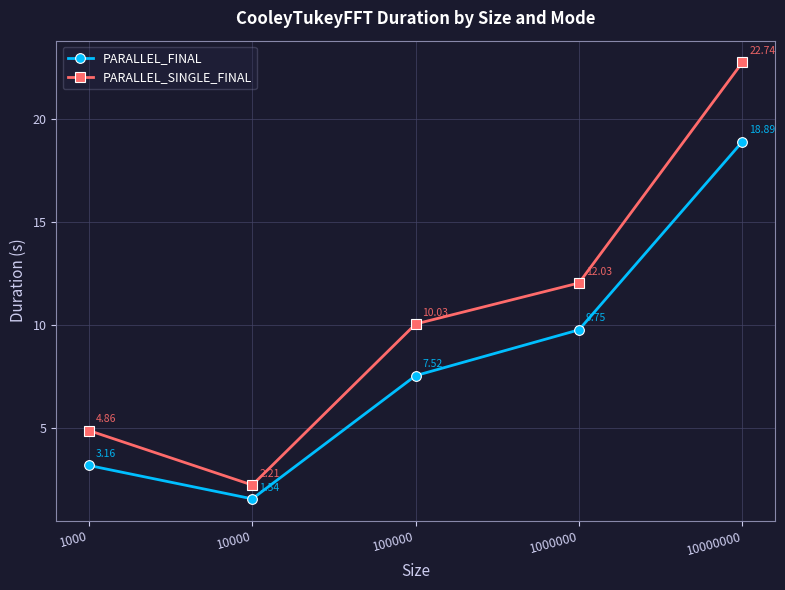

What are all the series names shown in the legend?

PARALLEL_FINAL, PARALLEL_SINGLE_FINAL